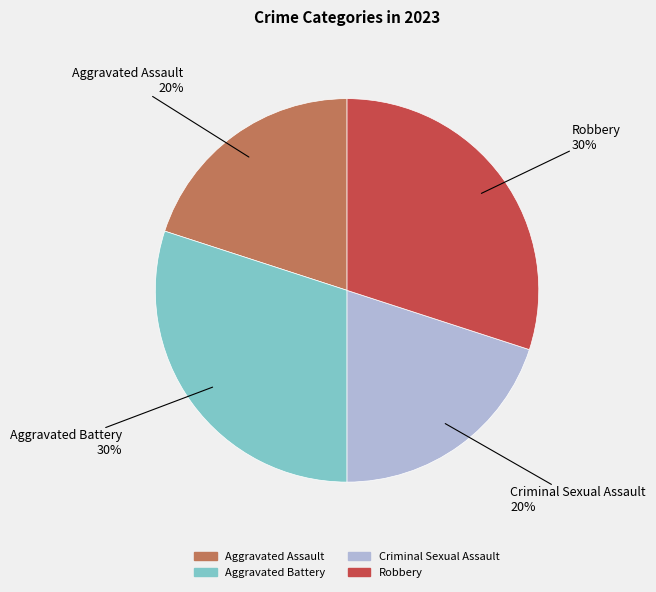

Is there any slice that represents more than half of the pie?

No